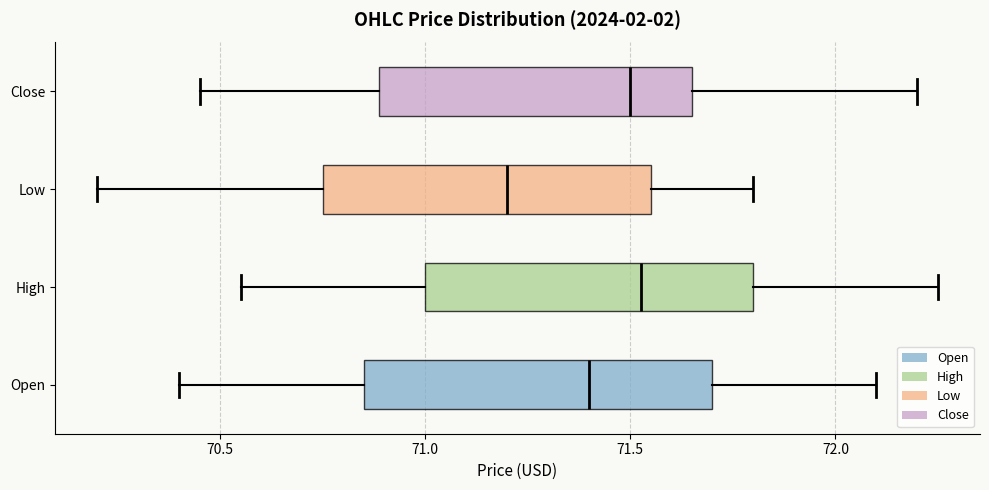

Where is the left edge of the box for Low on the x-axis? The values are not printed on the chart, so give them approximately, as read against the axis.

70.75